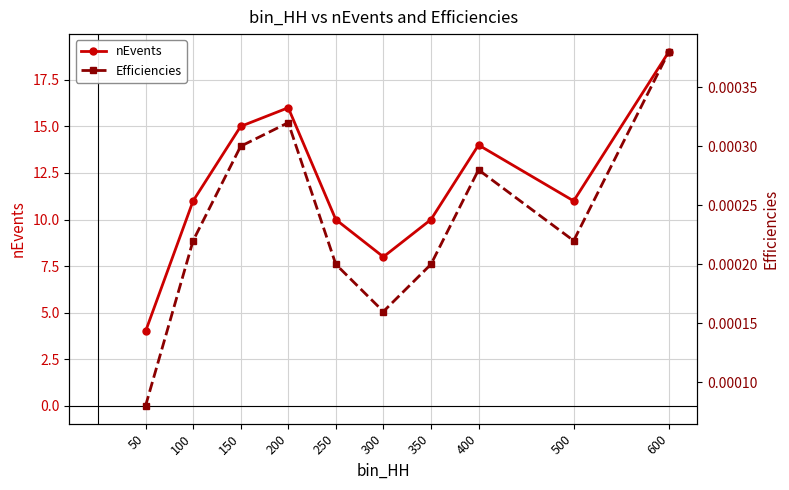

What is the sum of the nEvents values at 50 and 150?

19